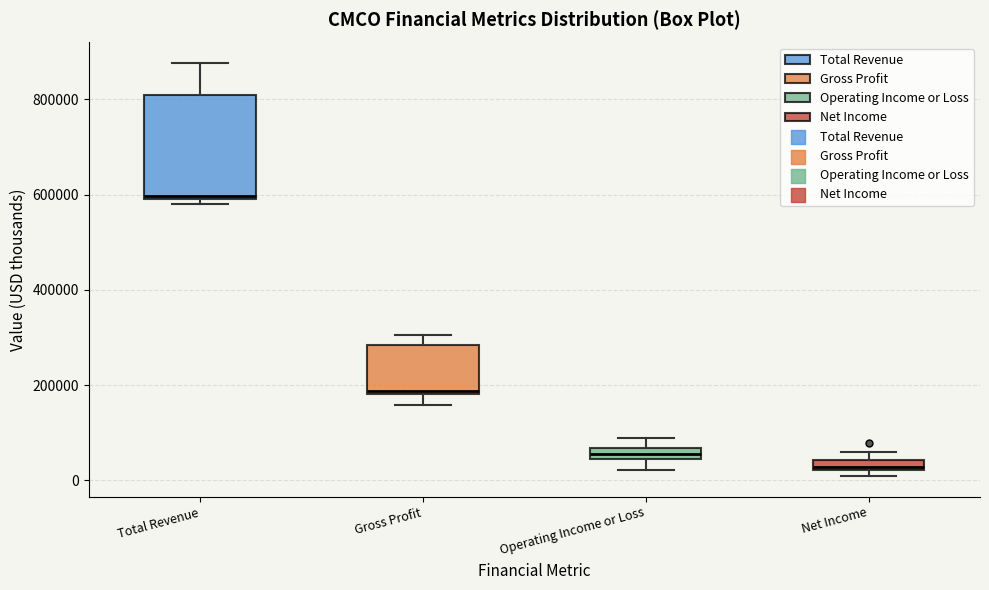

Comparing the boxes themselves (not the whiskers), which one is the tallest?

Total Revenue